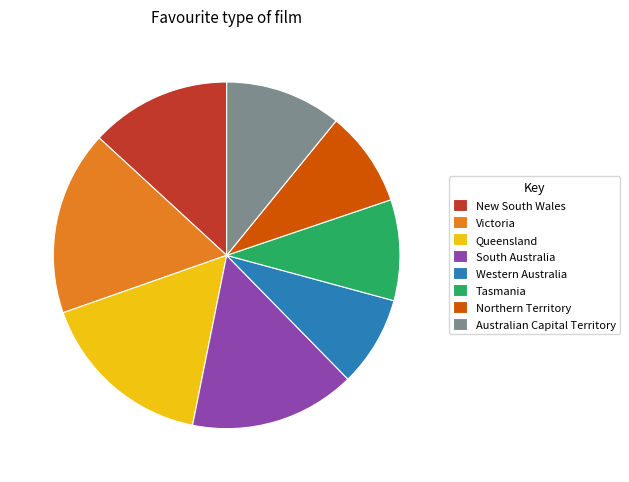

What is the largest slice in the pie chart?

Victoria